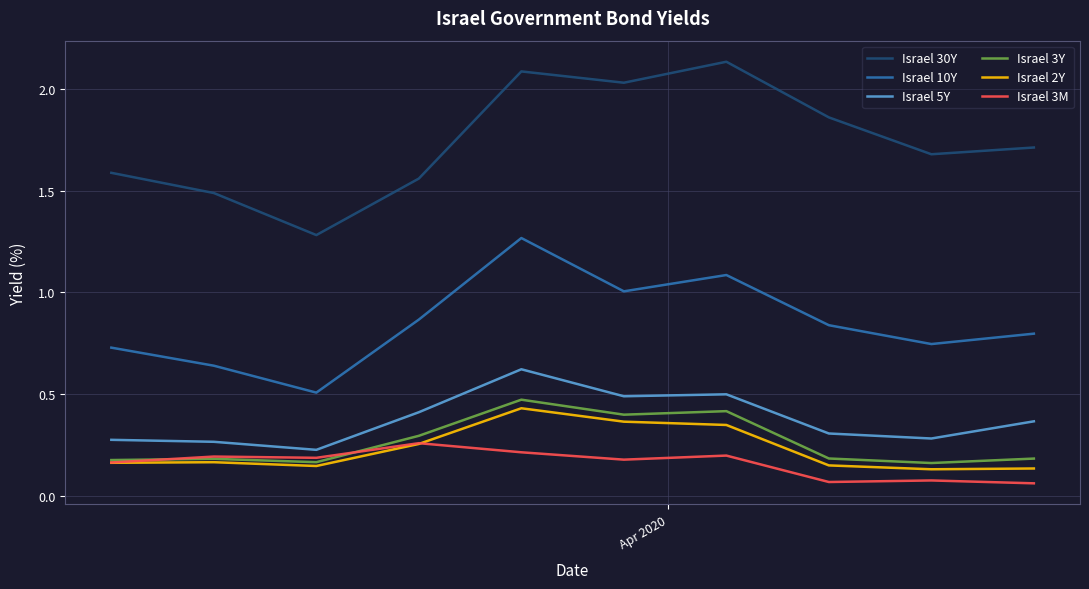

Which series has the largest range (max minus min)?

Israel 30Y